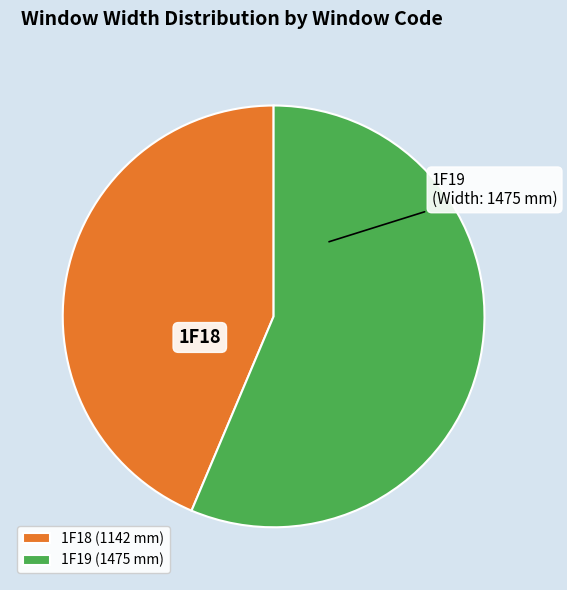

The 1F18 slice represents 44% of the pie. True or false?

True